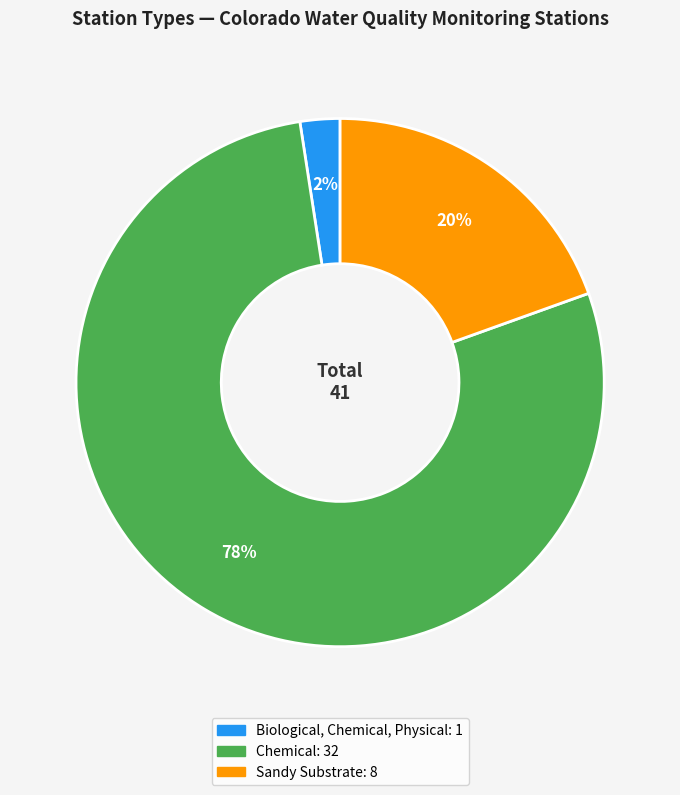

To the nearest percent, what is the difference between the largest and smallest slice percentages?

76%